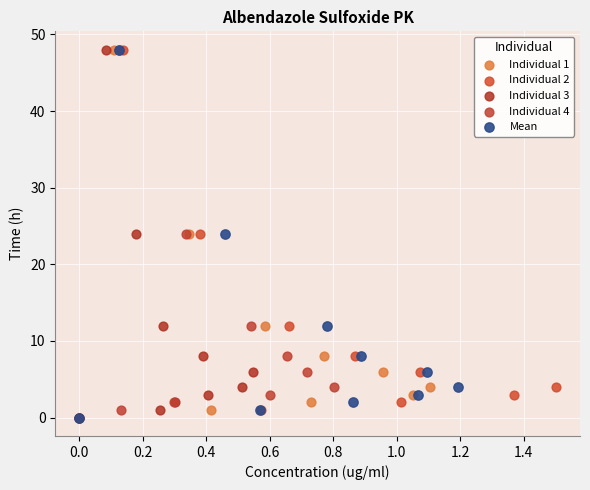

What are all the series names shown in the legend?

Individual 1, Individual 2, Individual 3, Individual 4, Mean